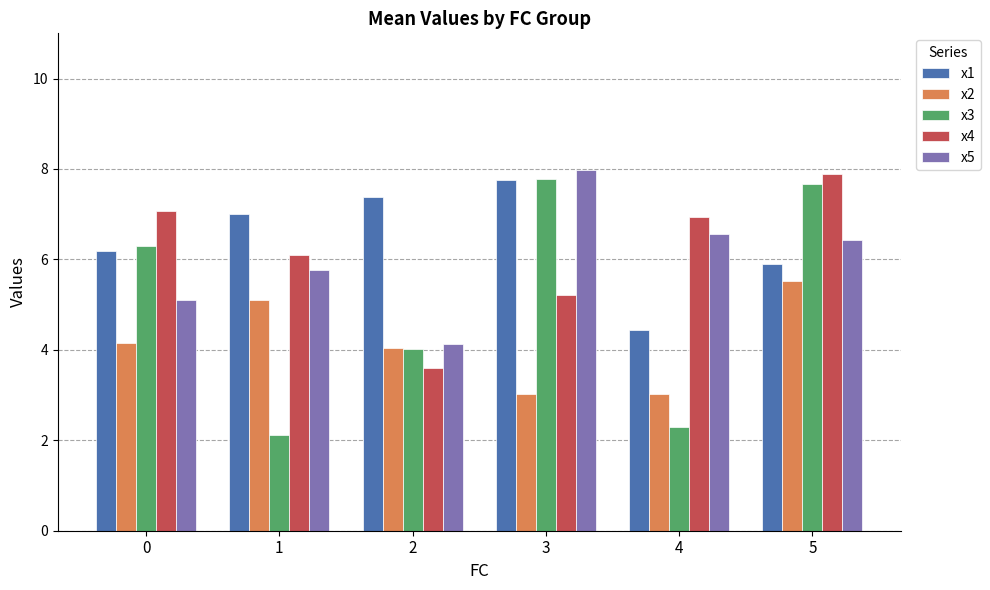

At which category is the sum across all series the highest?

5